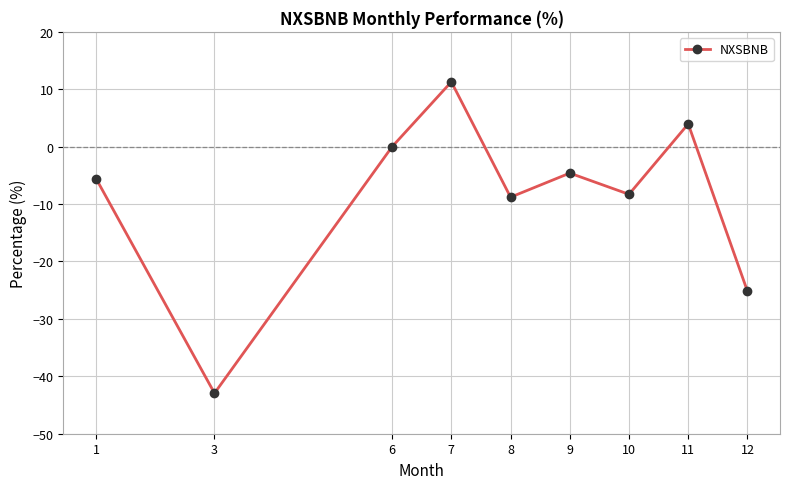

How many categories are shown in the chart?

9